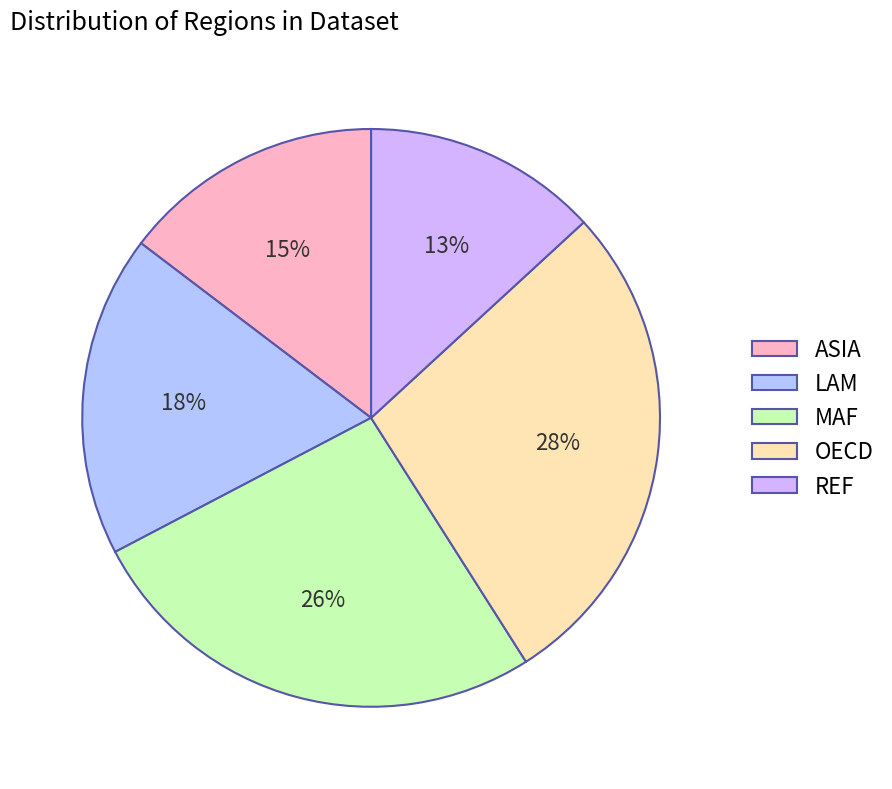

Does any single category account for the majority?

No